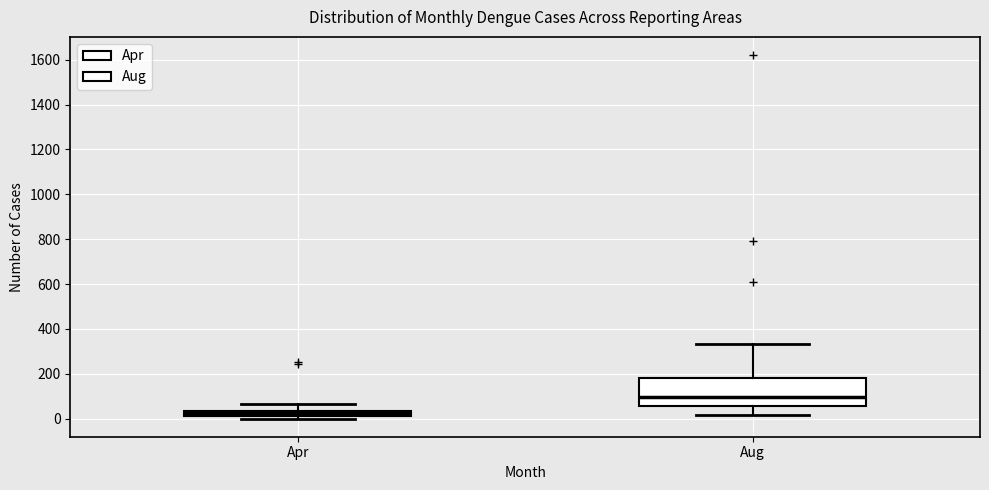

Which box's median line is the highest?

Aug